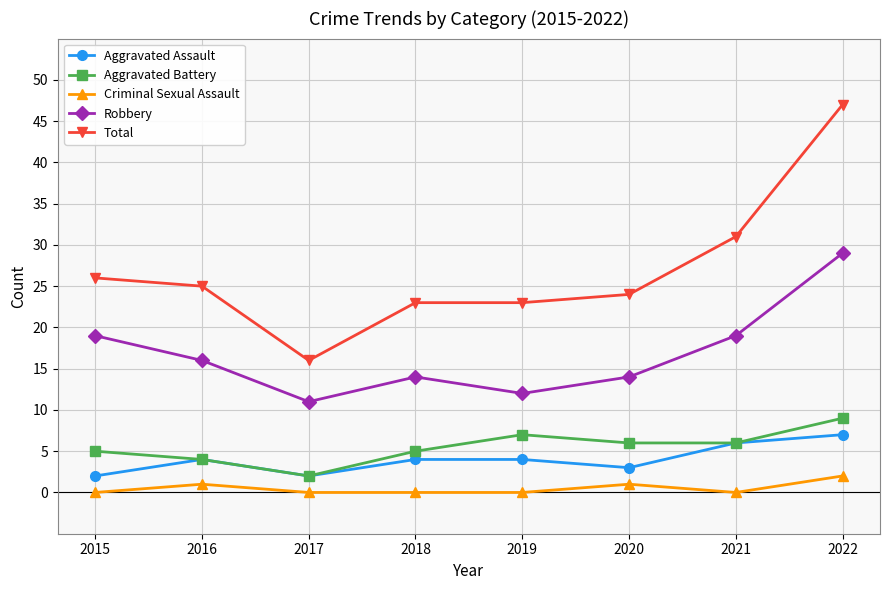

True or false: Aggravated Battery and Total cross at least once.

False